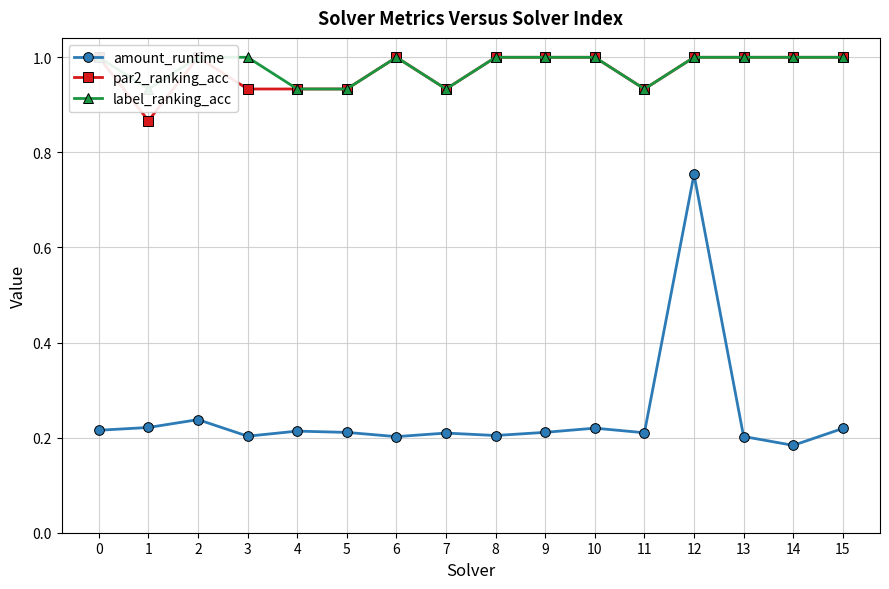

True or false: amount_runtime and label_ranking_acc intersect in this chart.

False